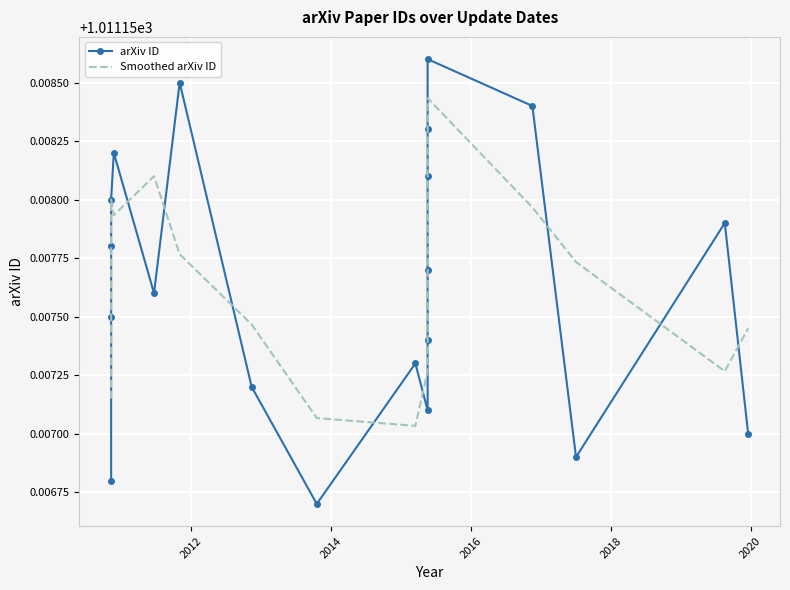

How many categories are shown in the chart?

20